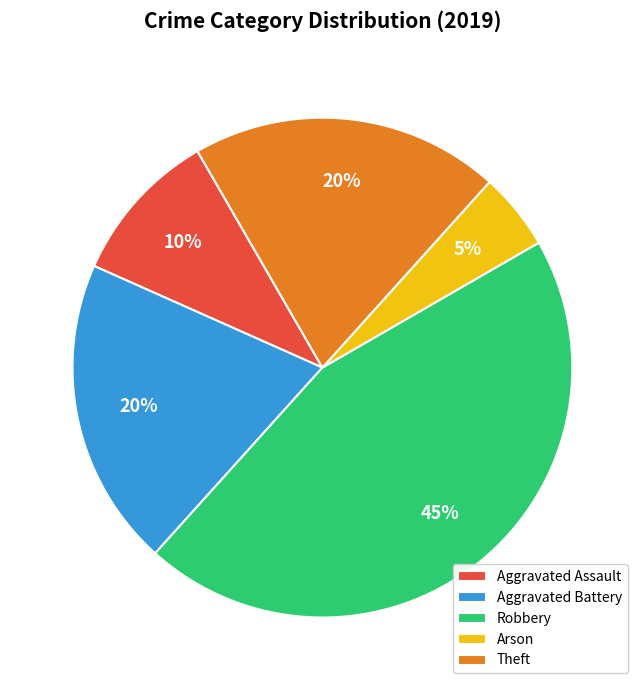

Is it true that Aggravated Battery is 14% of the pie?

False